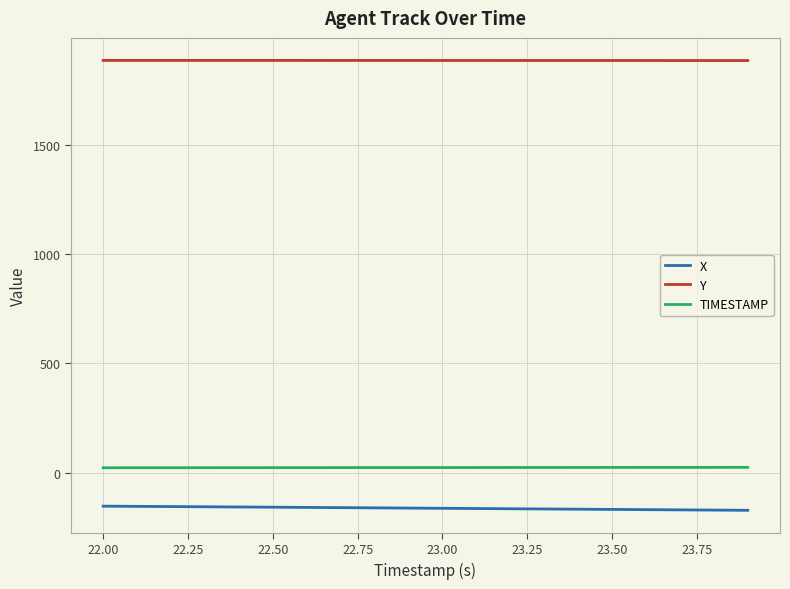

True or false: TIMESTAMP and X intersect in this chart.

False